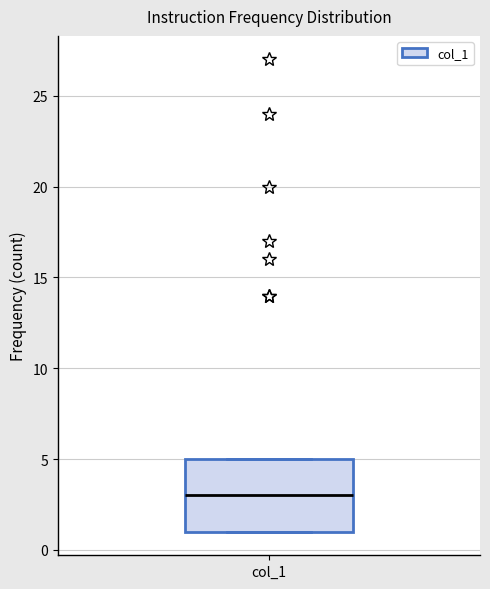

Read this box plot against the y-axis: the position of the median line, the range covered by the box, and the ends of both whiskers. The values are not printed on the chart, so give them approximately, as read against the axis.

median 3, box 1 to 5, whiskers 1 to 5